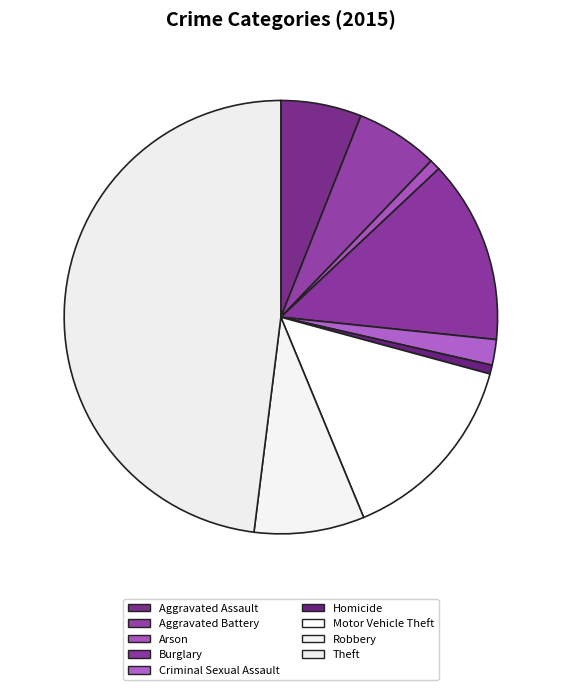

Which slice is the smallest?

Homicide